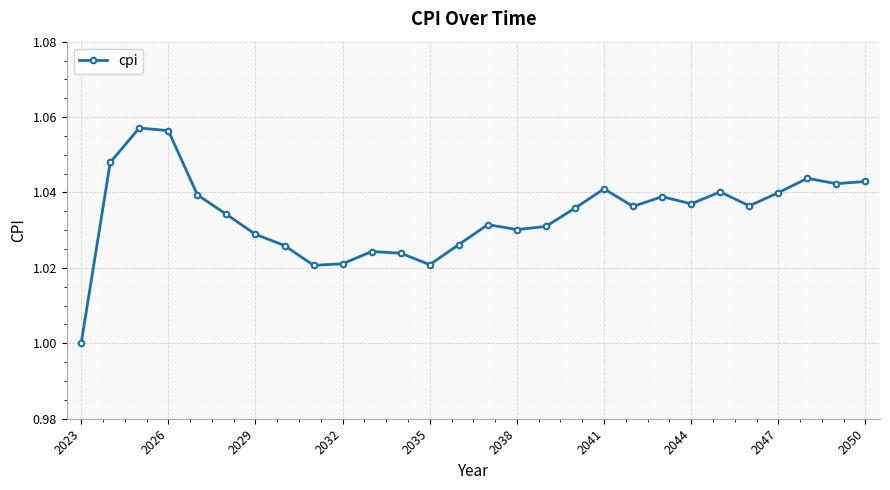

True or false: the data has more than 0 interior local peaks.

True